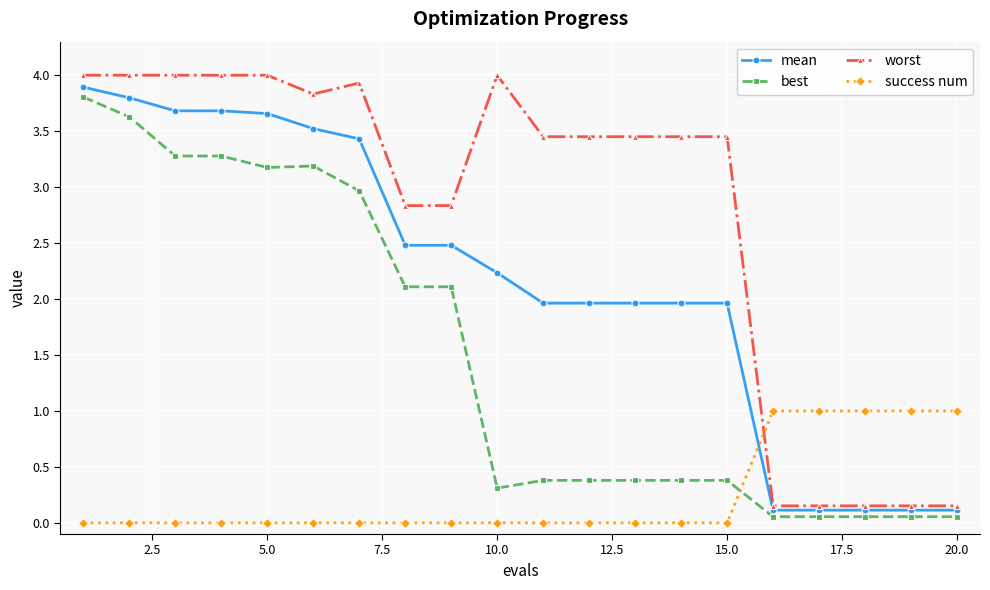

Does the chart display data point markers on the line(s)?

Yes